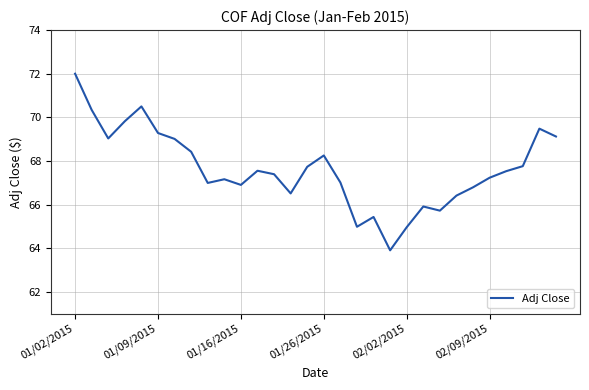

What is the difference between the maximum and minimum values?

8.1